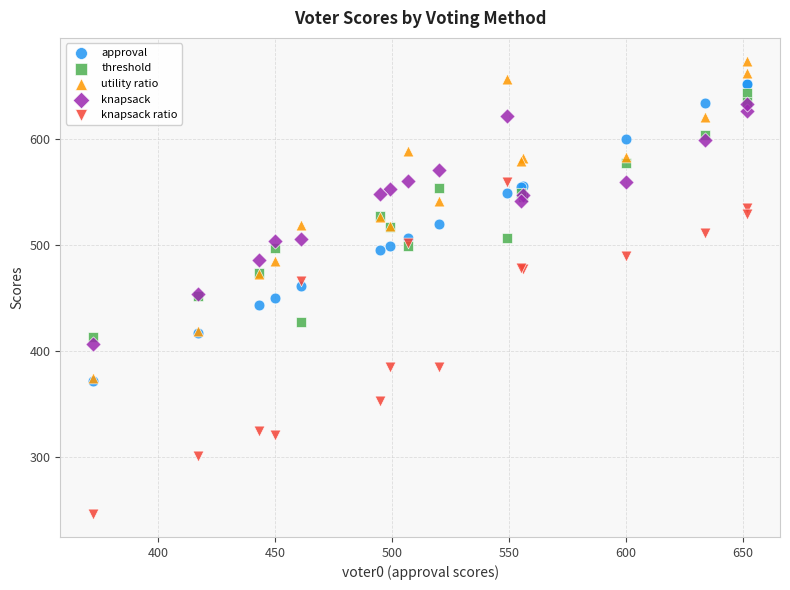

What are all the series names shown in the legend?

approval, threshold, utility ratio, knapsack, knapsack ratio